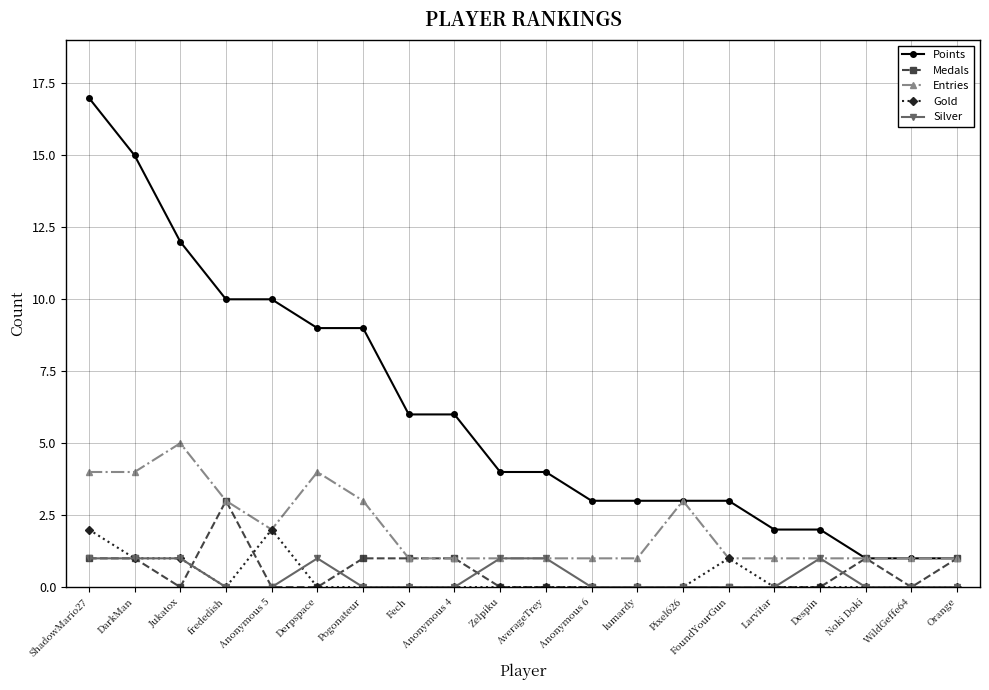

What are all the series names shown in the legend?

Points, Medals, Entries, Gold, Silver